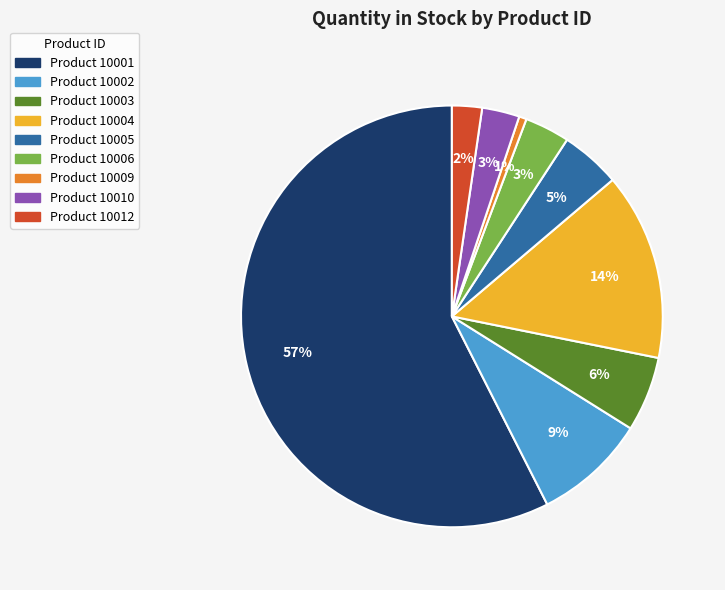

Is there a majority slice in this chart?

Yes